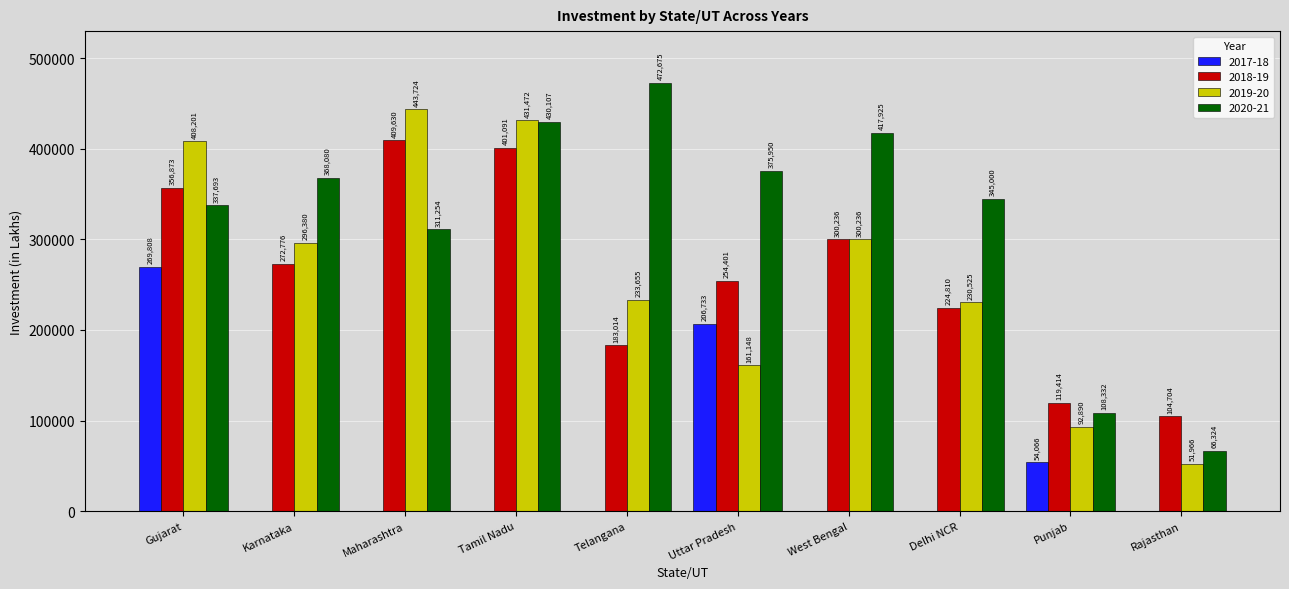

At which label is 2017-18 closest to 134904?

Uttar Pradesh